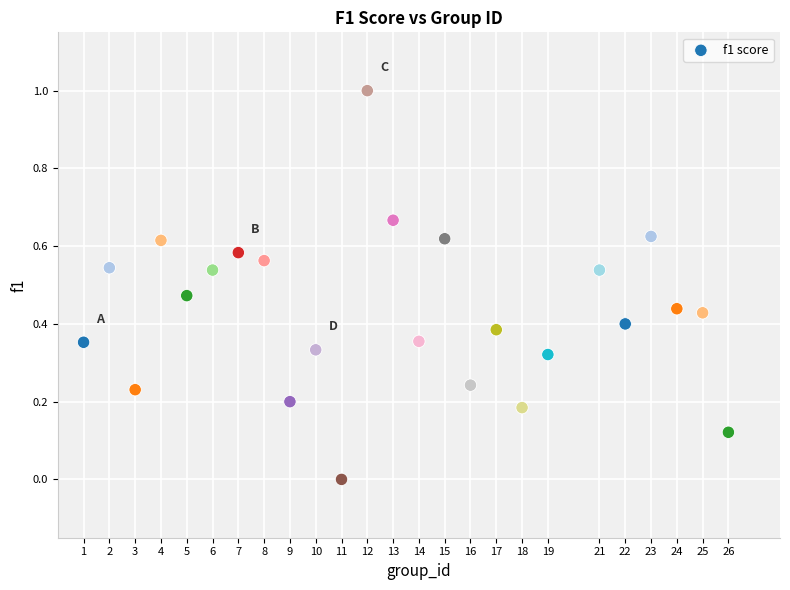

What is the range of X values (max minus min)?

25.0